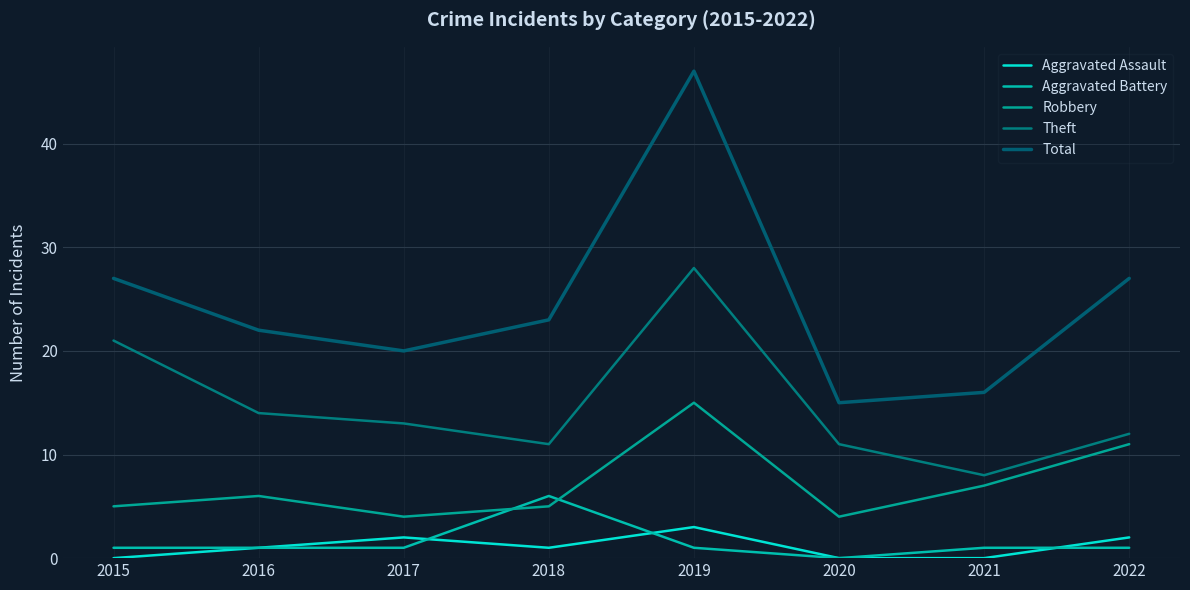

At which category is the sum across all series the highest?

2019